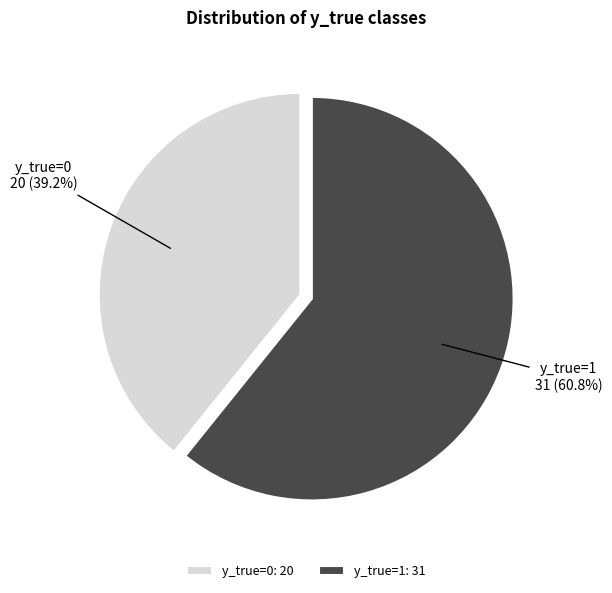

How many slices are in this pie chart?

2